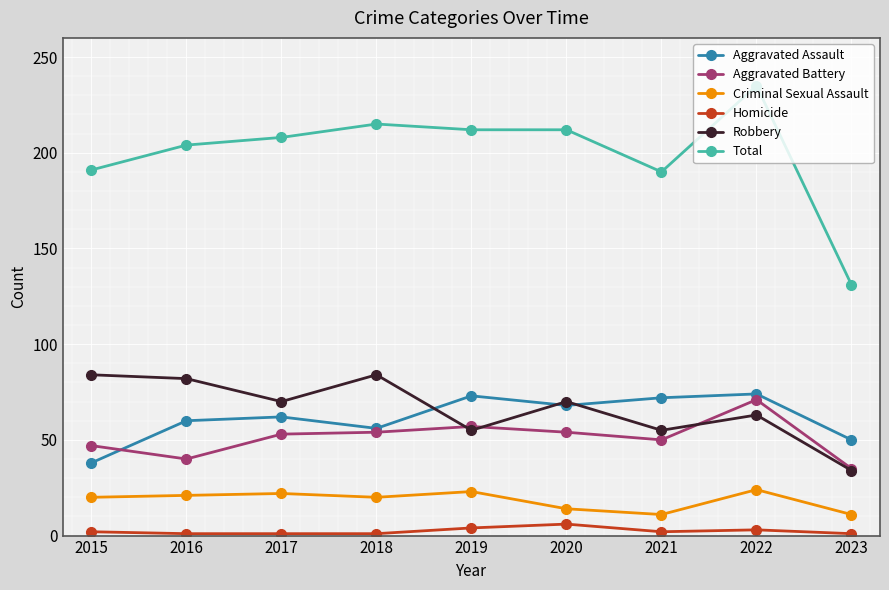

What value does the Homicide series have at 2023?

1